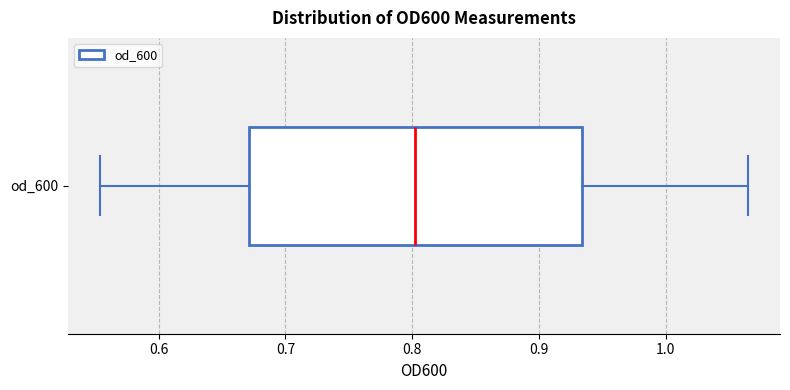

Read this box plot against the x-axis: the position of the median line, the range covered by the box, and the ends of both whiskers. The values are not printed on the chart, so give them approximately, as read against the axis.

median 0.80, box 0.67 to 0.93, whiskers 0.55 to 1.06